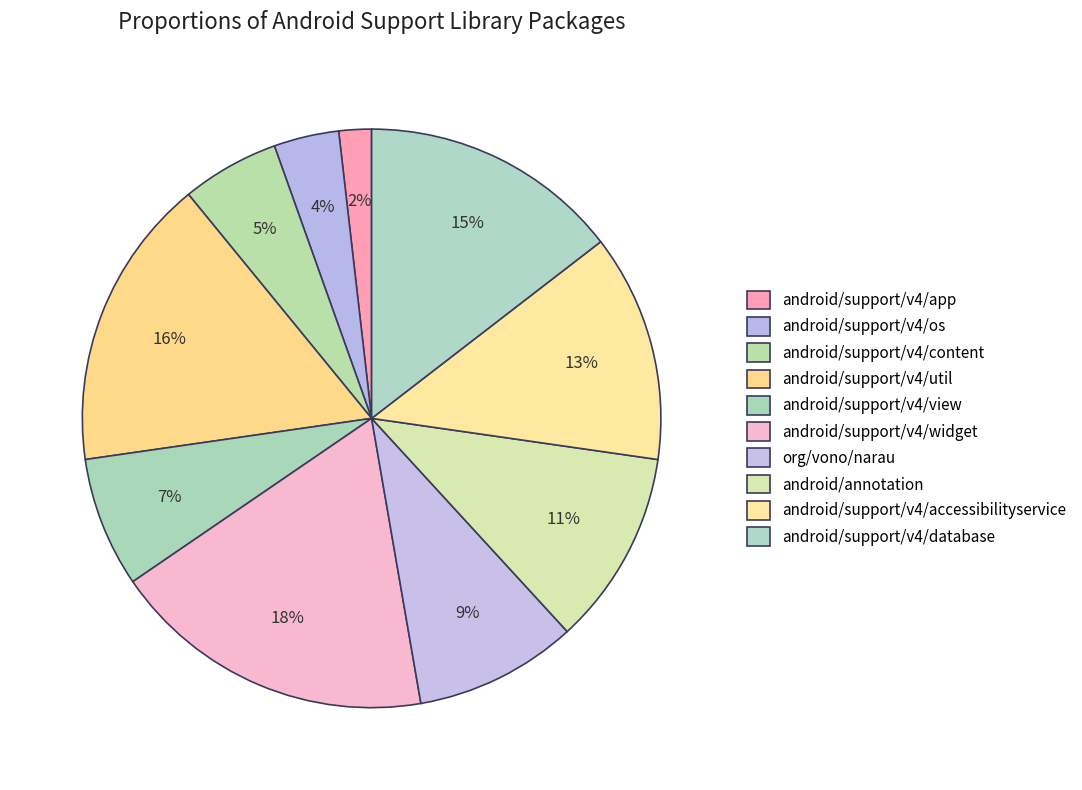

Count the number of slices in the pie.

10